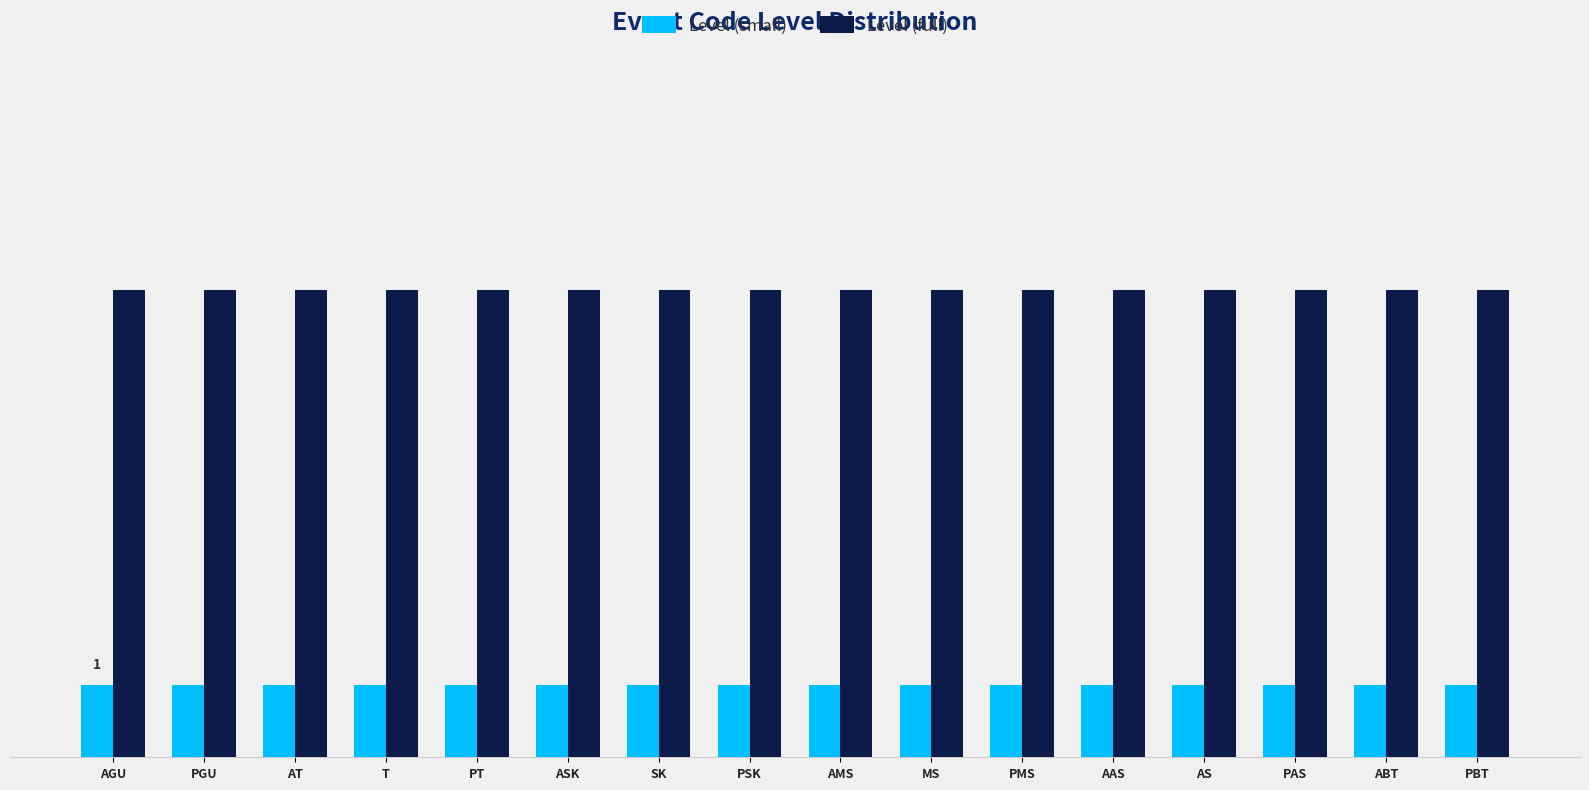

At which label is Level (small) closest to 1?

AGU